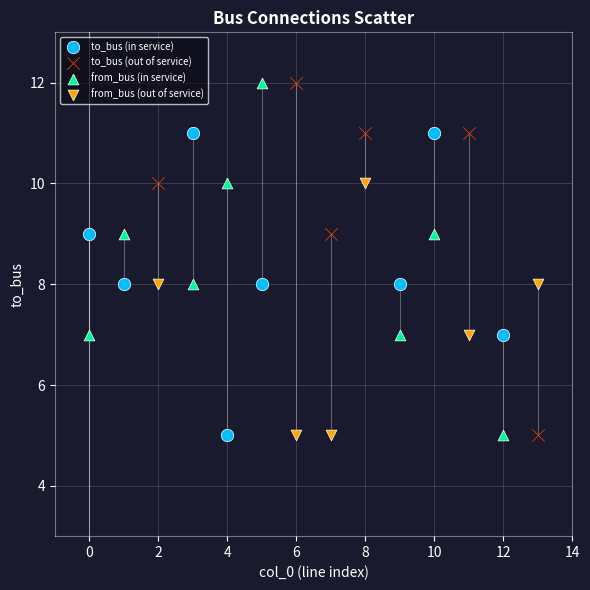

What are all the series names shown in the legend?

to_bus (in service), to_bus (out of service), from_bus (in service), from_bus (out of service)